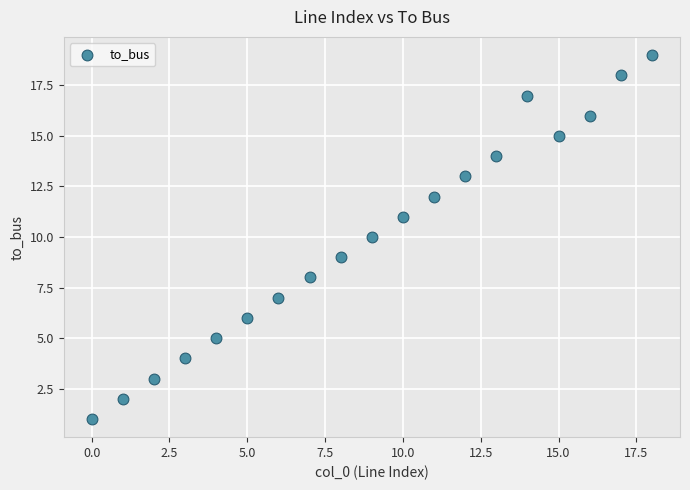

What is the range of Y values (max minus min)?

18